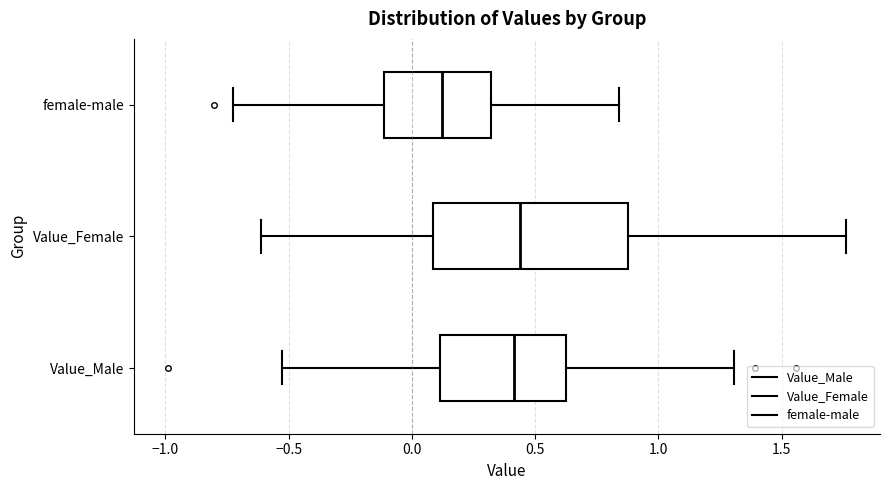

Reading bottom to top, read every box against the x-axis: the position of its median line, the range the box covers, and the ends of its whiskers. The values are not printed on the chart, so give them approximately, as read against the axis.

Value_Male: median 0.40, box 0.10 to 0.60, whiskers -0.55 to 1.30
Value_Female: median 0.45, box 0.10 to 0.90, whiskers -0.60 to 1.75
female-male: median 0.10, box -0.10 to 0.30, whiskers -0.75 to 0.85